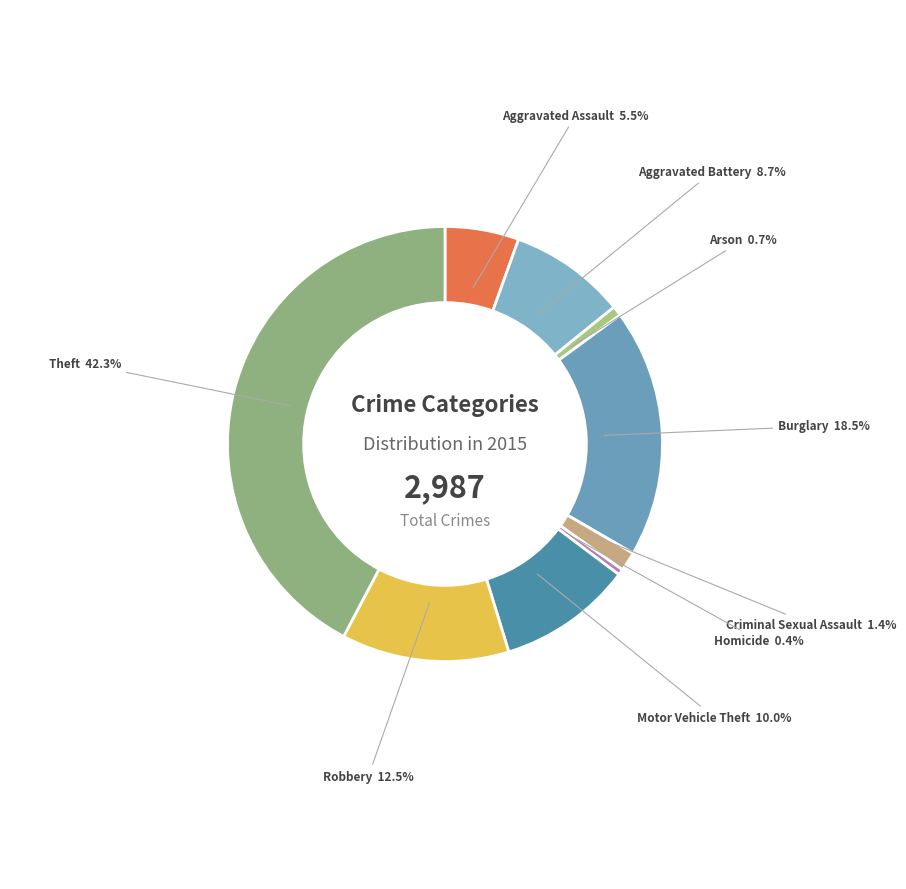

Is Burglary the majority of the pie?

No